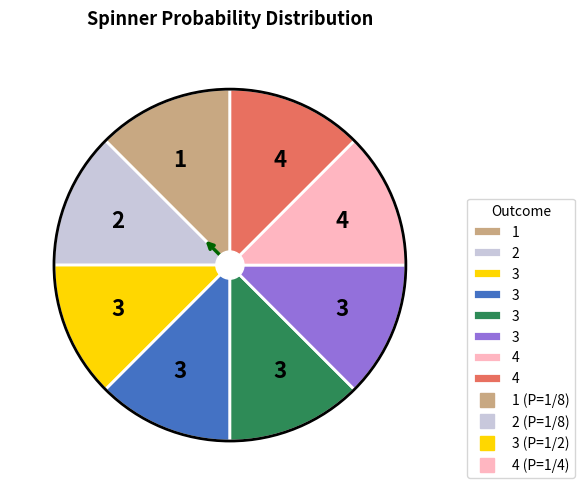

Is there a majority slice in this chart?

No